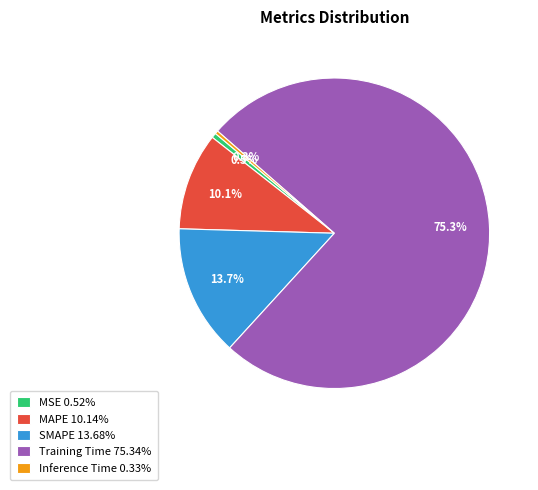

Is SMAPE 13.68% the majority of the pie?

No